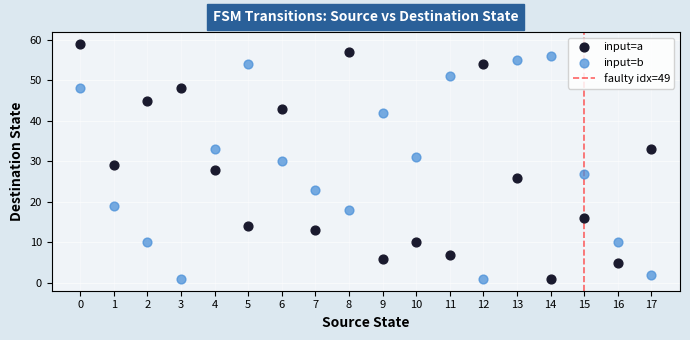

Which series reaches the maximum Y coordinate?

input=a